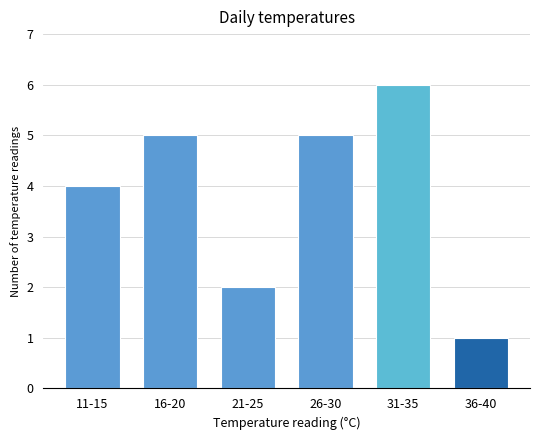

Reading left to right, transcribe all the data shown in this chart.

4	5	2	5	6	1